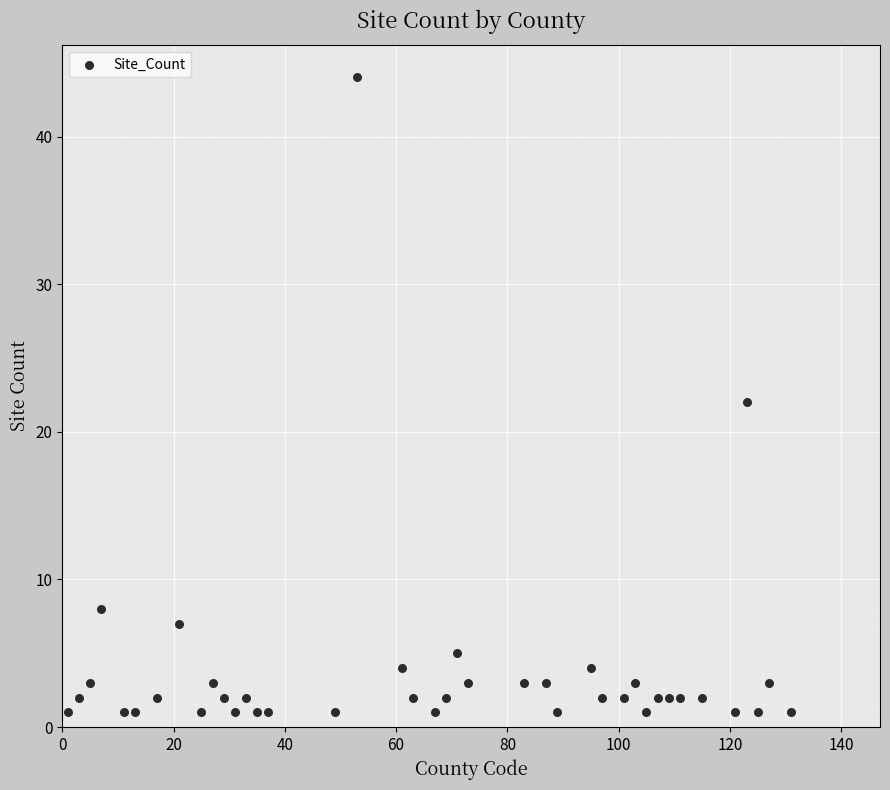

What is the range of Y values (max minus min)?

43